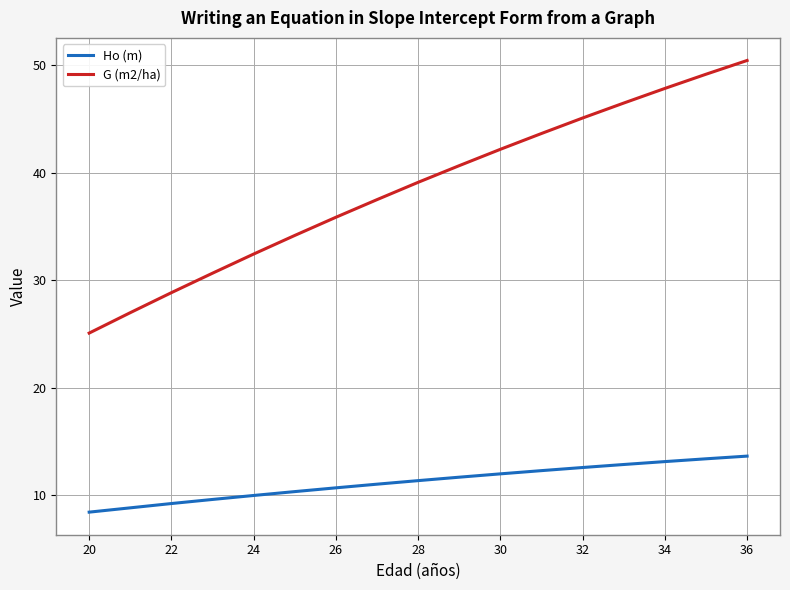

Rank the series by their average value, from highest to lowest.

G (m2/ha), Ho (m)